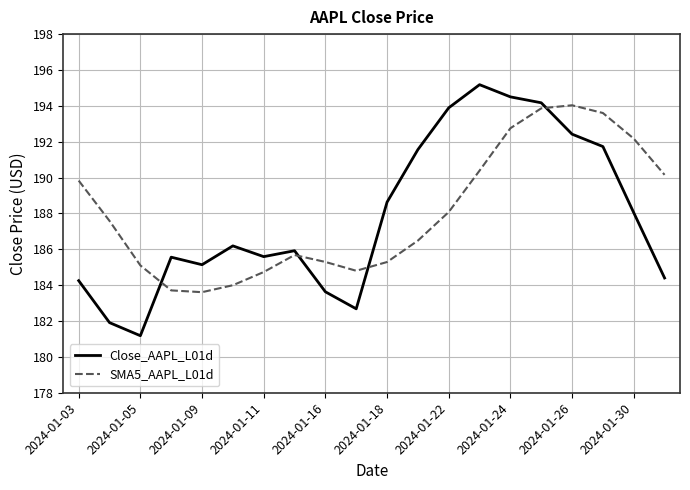

What is the minimum value shown in the chart?

181.2